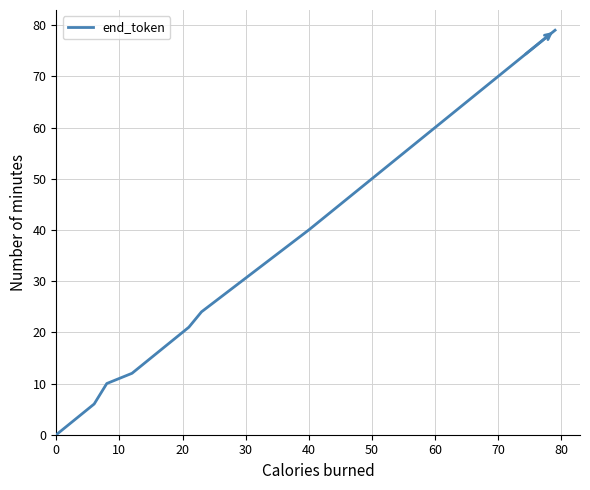

What is the maximum value shown in the chart?

79